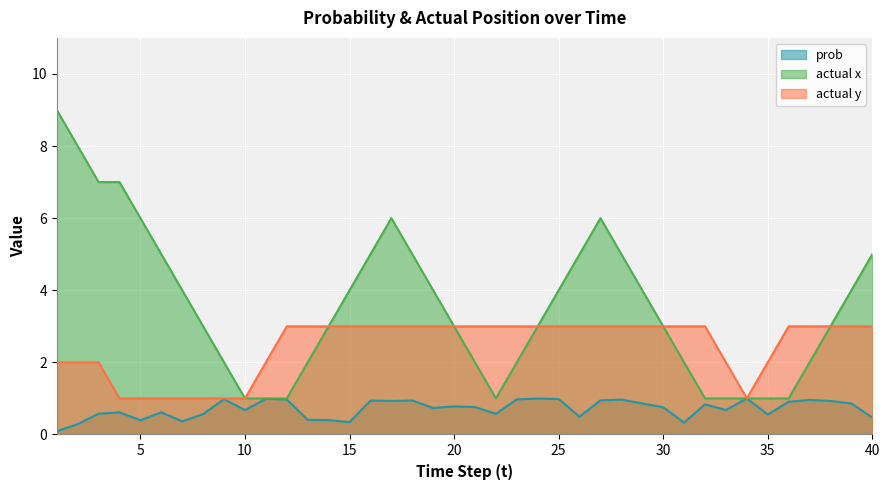

What is the lowest value of the actual x series?

1.0